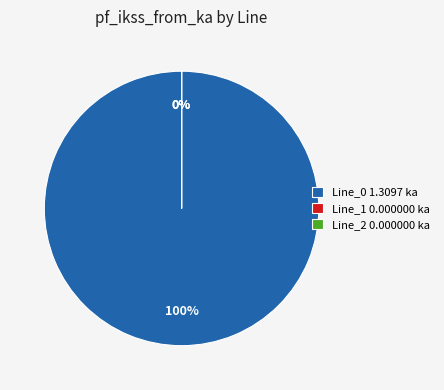

True or false: Line_0 accounts for 100% of the total.

True